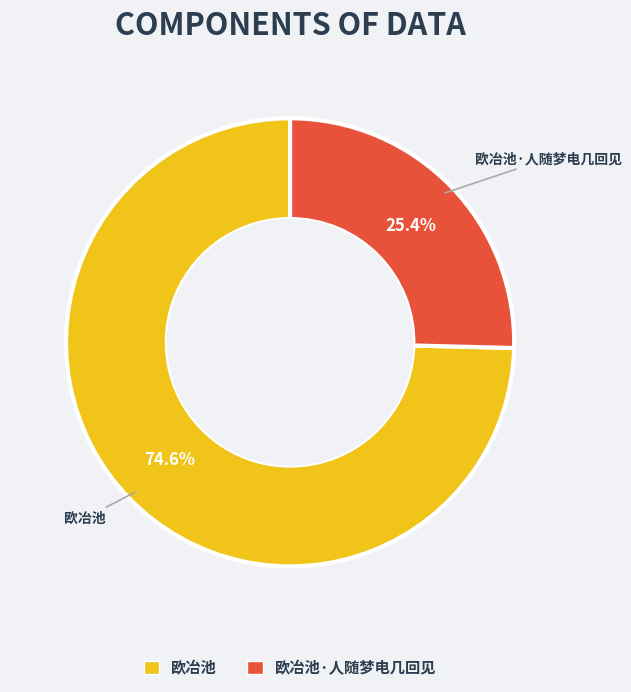

True or false: 欧冶池·人随梦电几回见 accounts for 20% of the total.

False